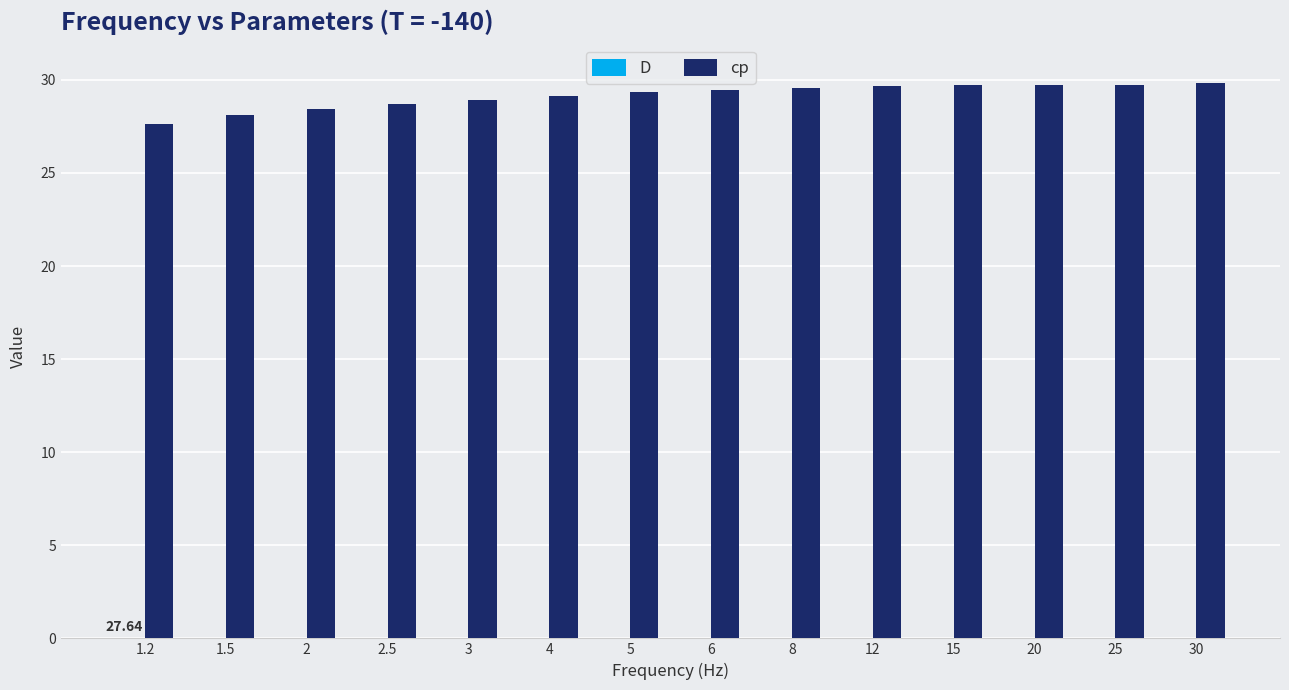

Which series has the largest total across all categories?

cp